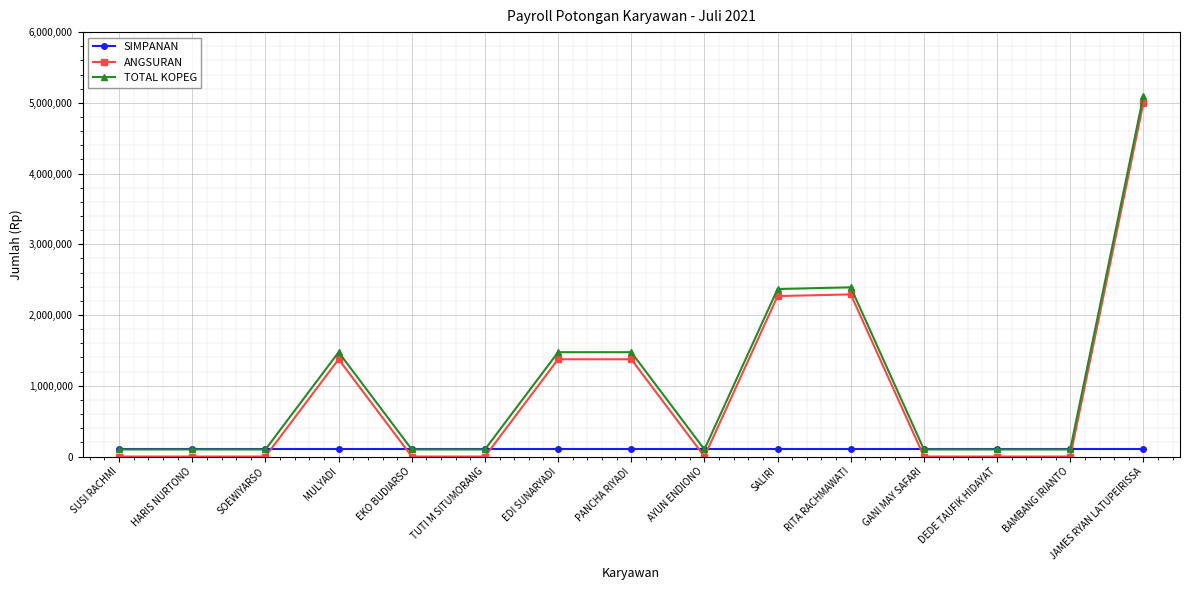

After their last crossing, which series has the higher values: ANGSURAN or SIMPANAN?

ANGSURAN